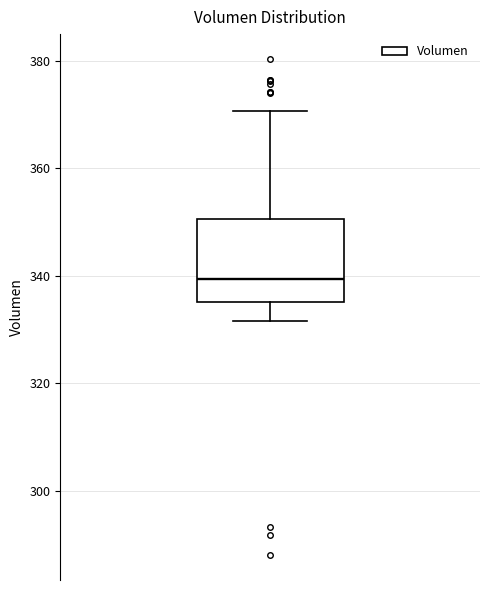

Read this box plot against the y-axis: the position of the median line, the range covered by the box, and the ends of both whiskers. The values are not printed on the chart, so give them approximately, as read against the axis.

median 340, box 336 to 350, whiskers 332 to 370